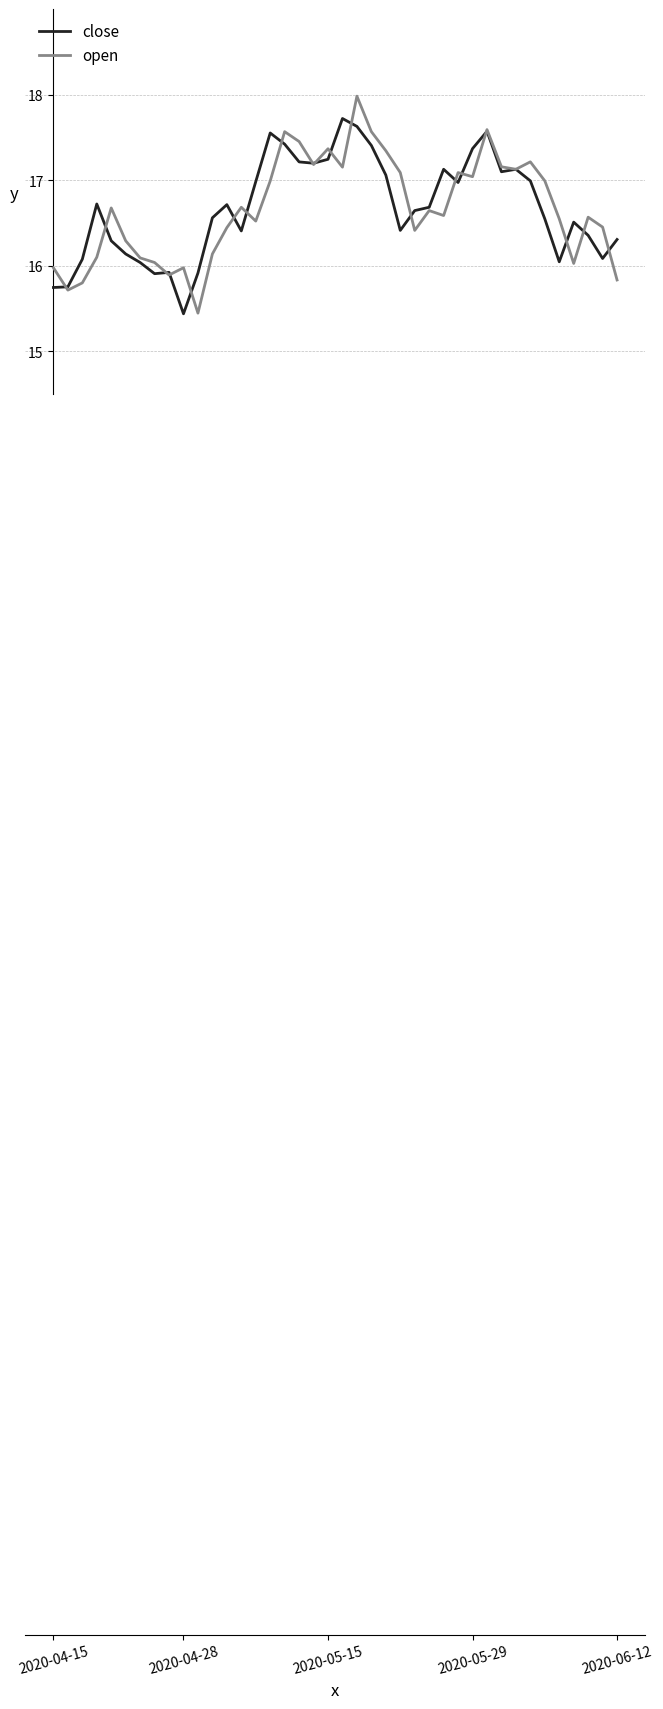

Rank the series by their maximum value, from highest to lowest.

open, close